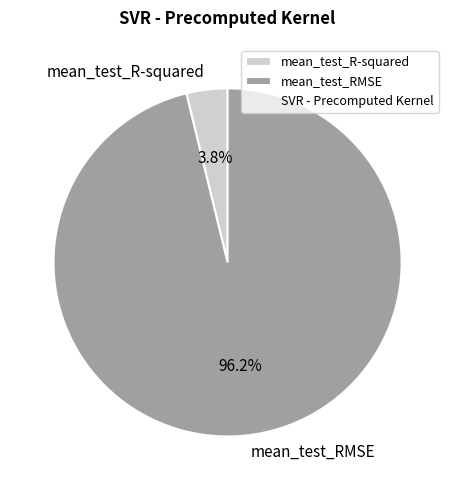

To the nearest percent, what percentage of the pie is mean_test_RMSE?

96%